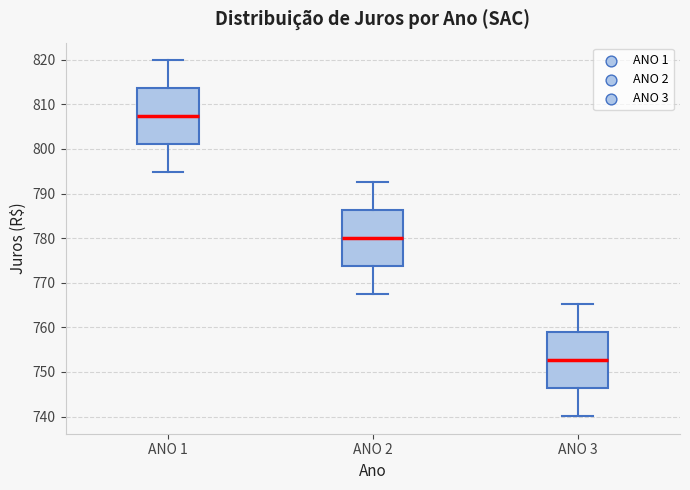

Where is the upper edge of the box for ANO 3 on the y-axis? The values are not printed on the chart, so give them approximately, as read against the axis.

759